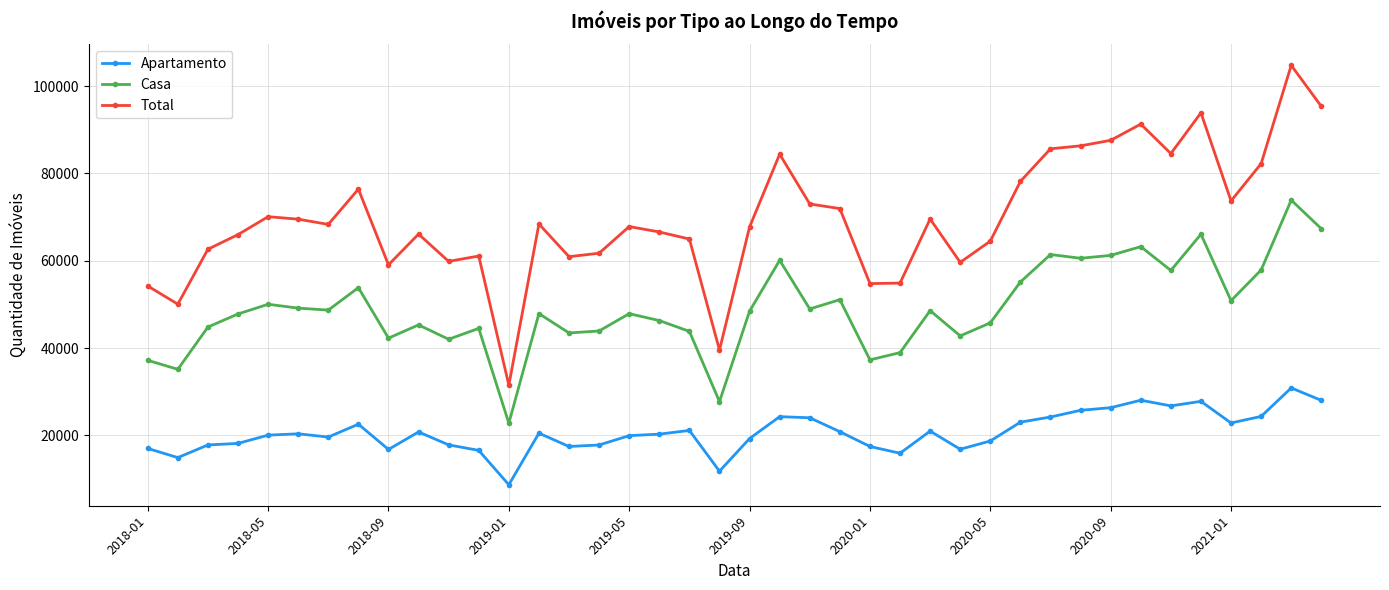

True or false: Apartamento and Casa intersect in this chart.

False